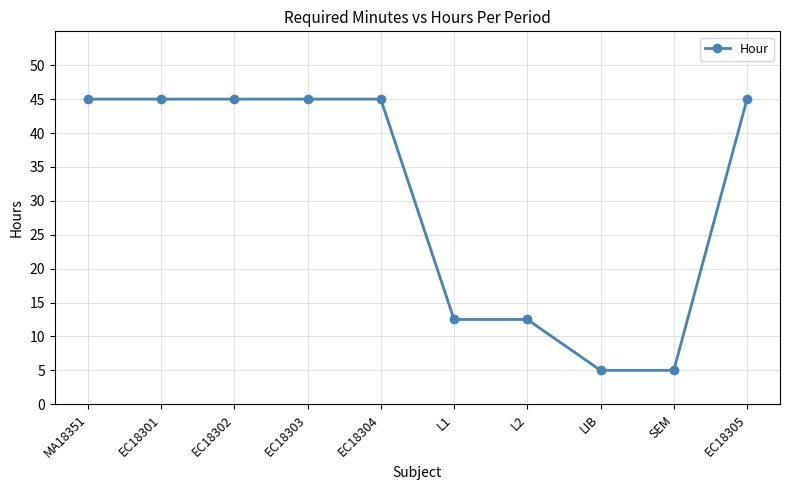

What is the sum of all values?

305.0